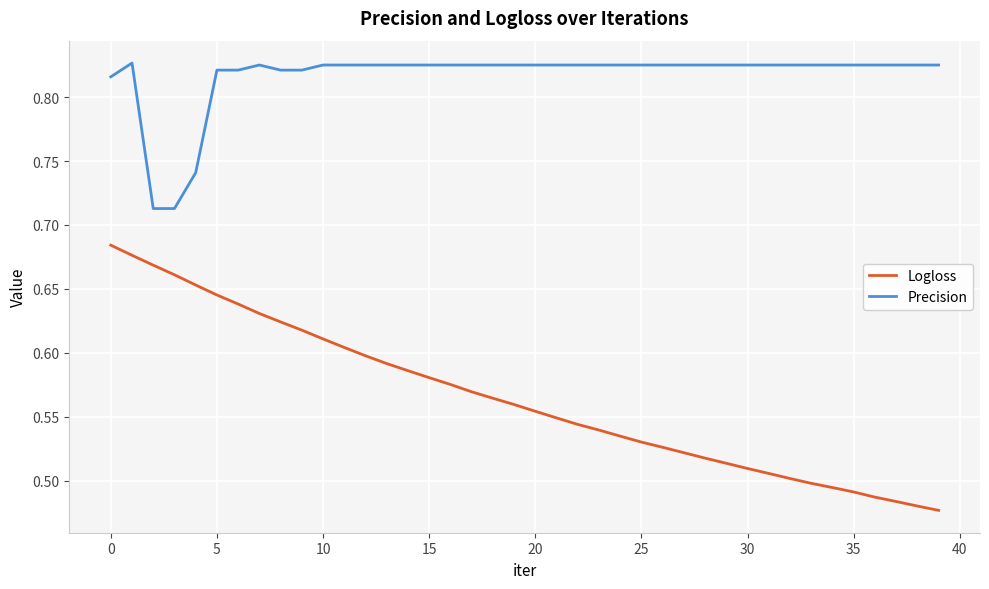

True or false: Precision and Logloss cross at least once.

False